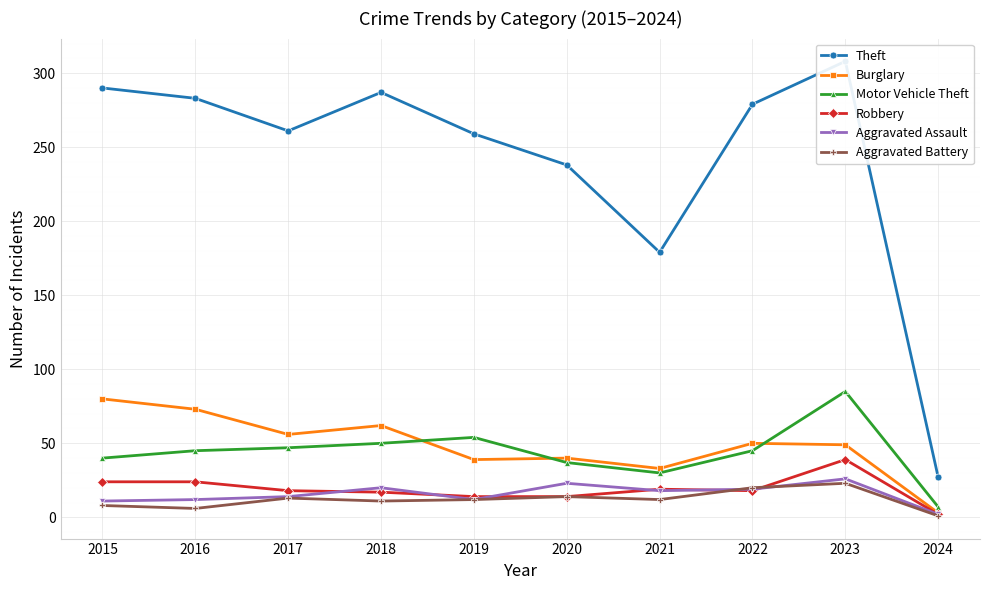

Does the chart display data point markers on the line(s)?

Yes